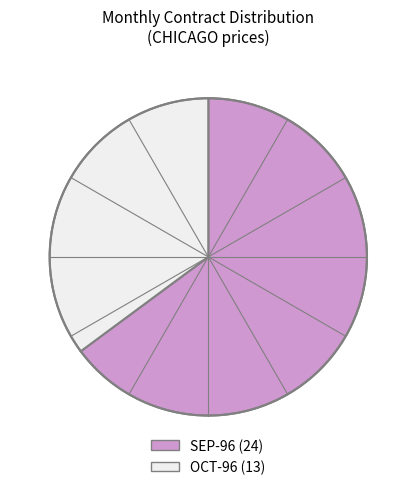

Does any single category account for the majority?

Yes